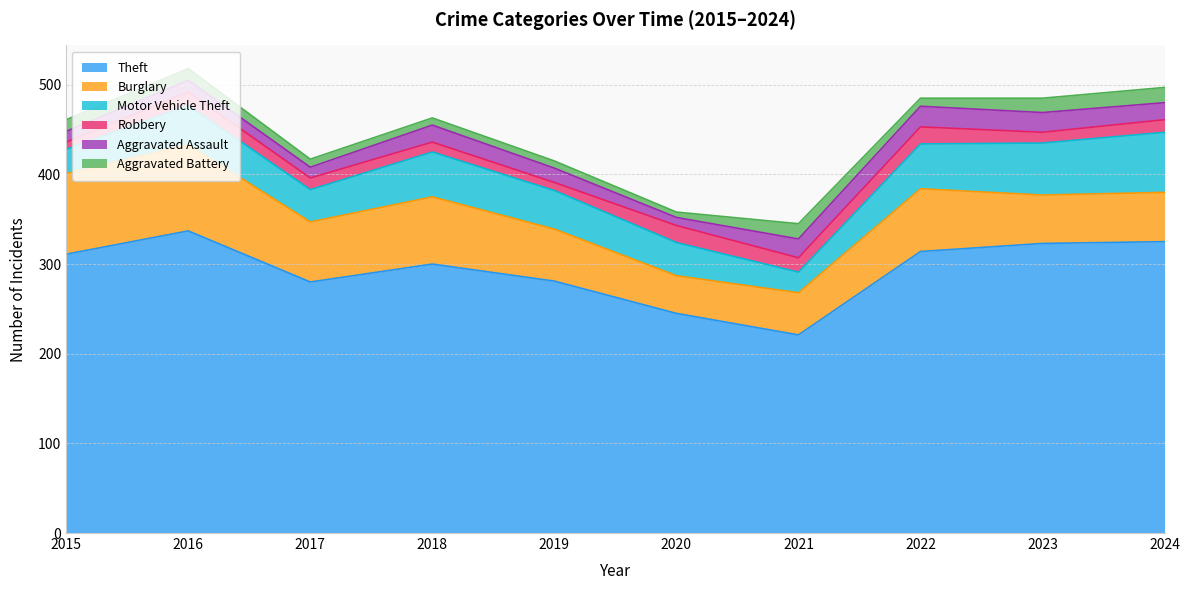

What is the spread (max minus min) of values at 2024?

311